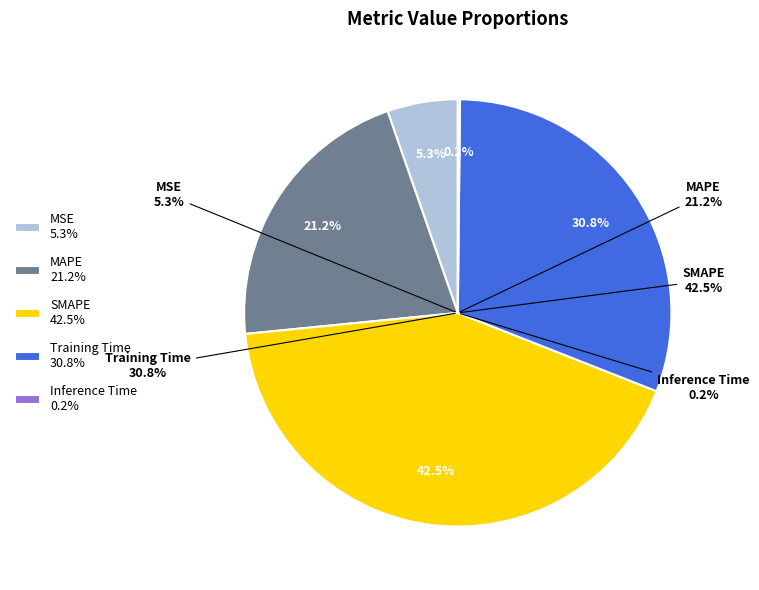

To the nearest percent, what portion does MSE represent?

5%